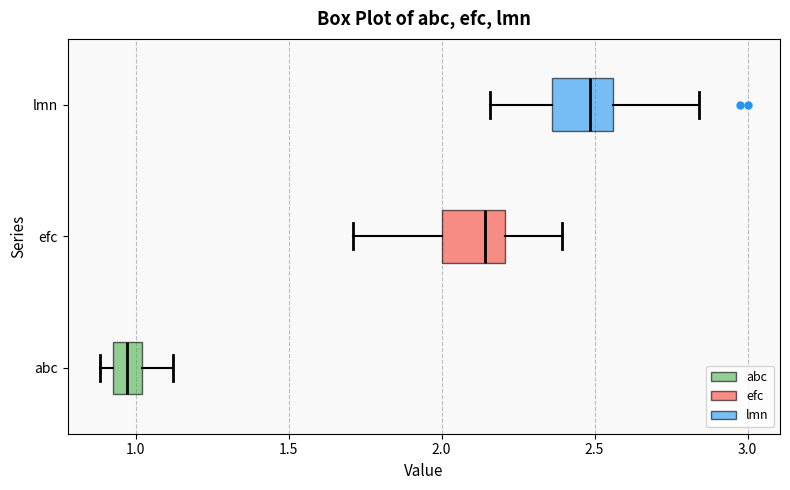

Reading bottom to top, read every box against the x-axis: the position of its median line, the range the box covers, and the ends of its whiskers. The values are not printed on the chart, so give them approximately, as read against the axis.

abc: median 0.95, box 0.90 to 1.00, whiskers 0.90 (just left of the box's left edge) to 1.10
efc: median 2.15, box 2.00 to 2.20, whiskers 1.70 to 2.40
lmn: median 2.50, box 2.35 to 2.55, whiskers 2.15 to 2.85